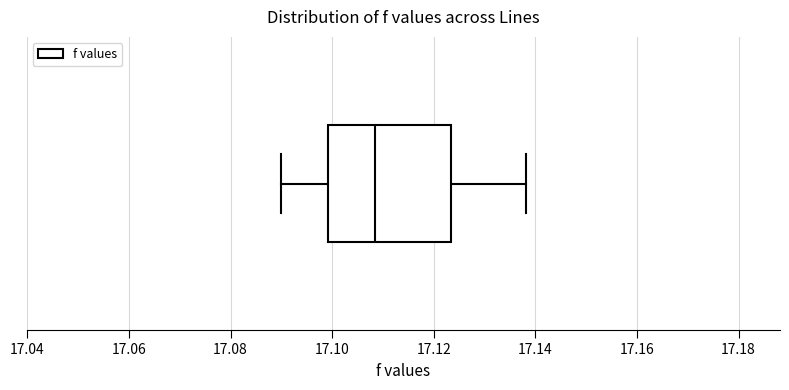

Transcribe this box plot: give where the median line is, the range the box spans, and where the two whiskers end, as read against the x-axis. The values are not printed on the chart, so give them approximately, as read against the axis.

median 17.108, box 17.100 to 17.124, whiskers 17.090 to 17.138